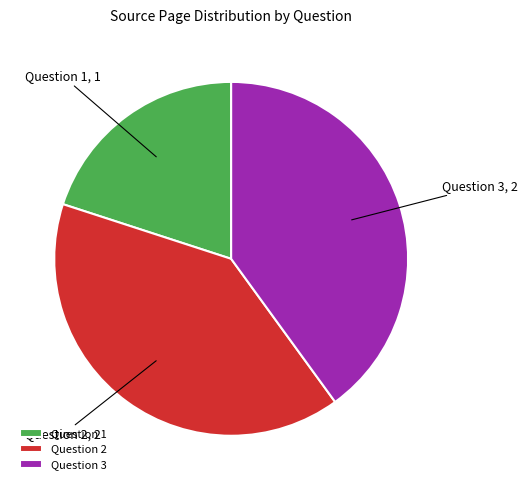

What is the ratio of the value at Question 1 to the value at Question 3?

0.5